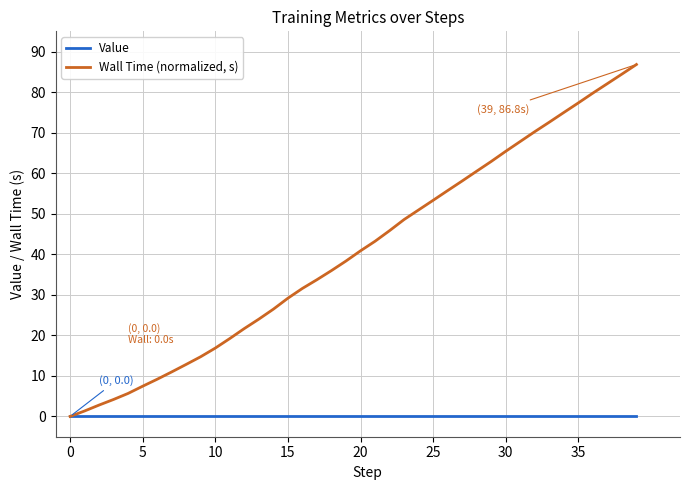

What is the maximum value for Wall Time (normalized, s)?

86.8